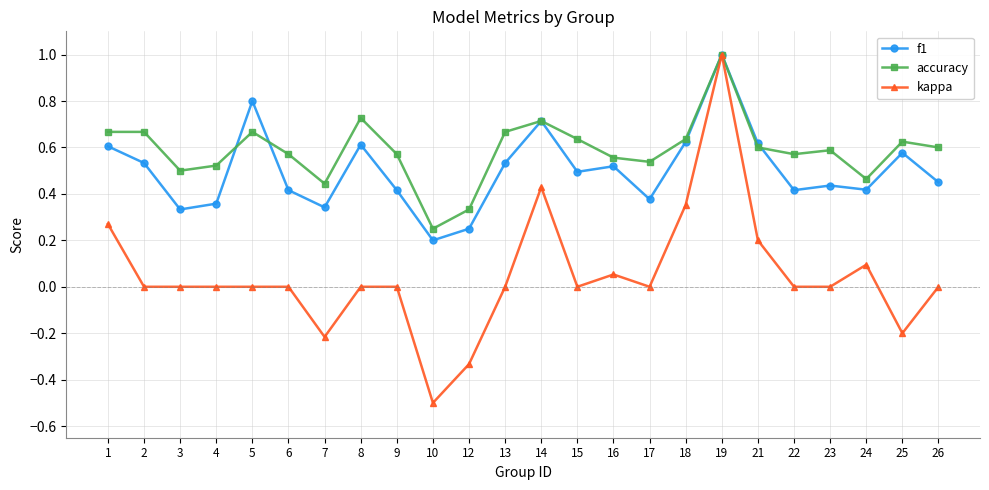

Rank the series by their average value, from highest to lowest.

accuracy, f1, kappa